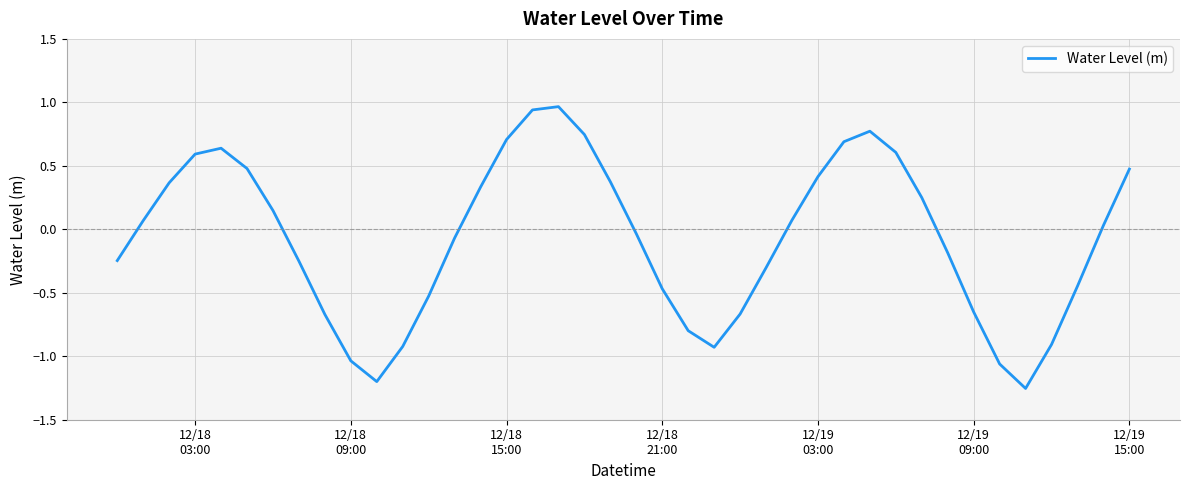

How many points are lower than both their immediate neighbors (excluding endpoints)?

3